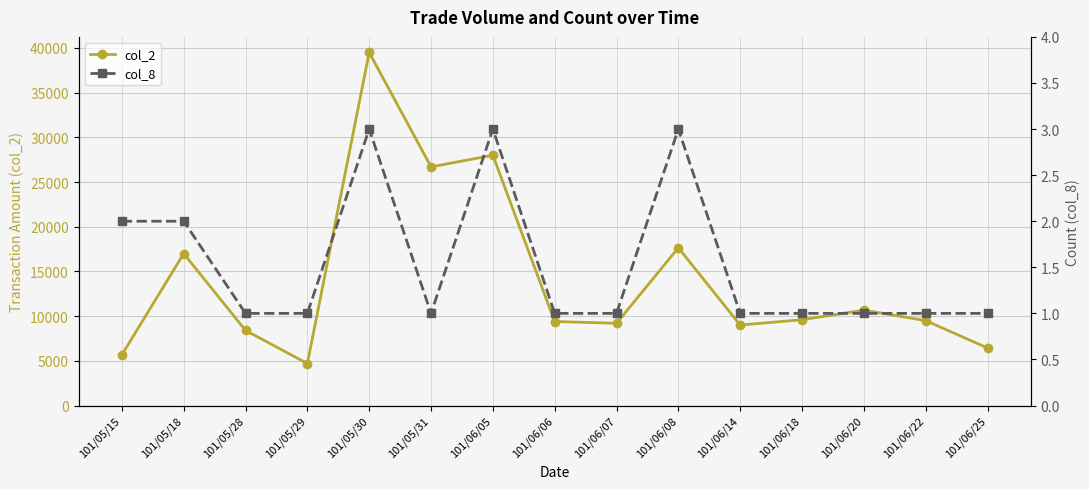

List the labels in order of col_8 value, smallest first.

101/05/28, 101/05/29, 101/05/31, 101/06/06, 101/06/07, 101/06/14, 101/06/18, 101/06/20, 101/06/22, 101/06/25, 101/05/15, 101/05/18, 101/05/30, 101/06/05, 101/06/08